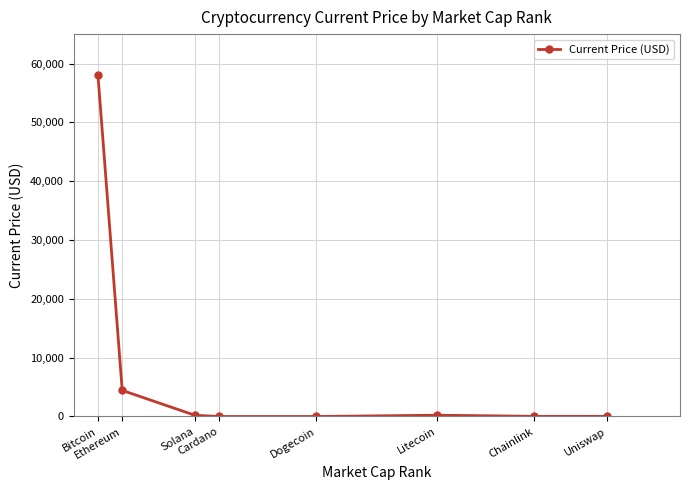

What position from the right is Litecoin?

3